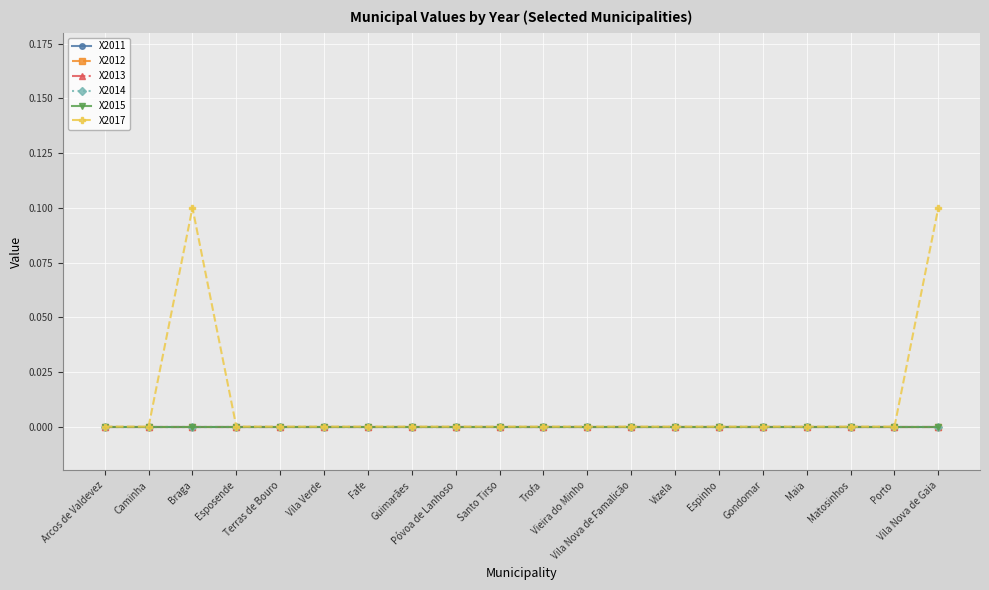

What are all the series names shown in the legend?

X2011, X2012, X2013, X2014, X2015, X2017